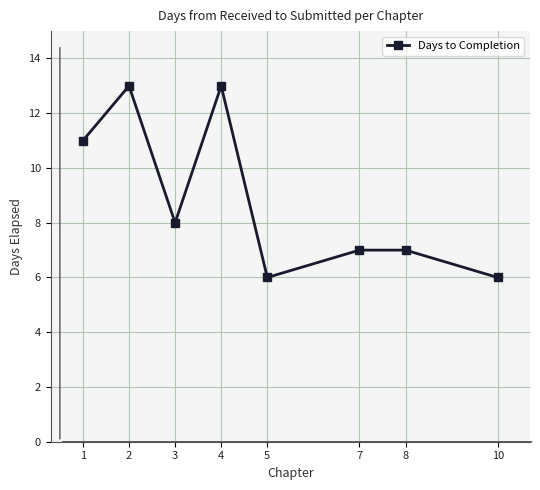

Approximately how many times larger is the value at 5 compared to 4?

0.5